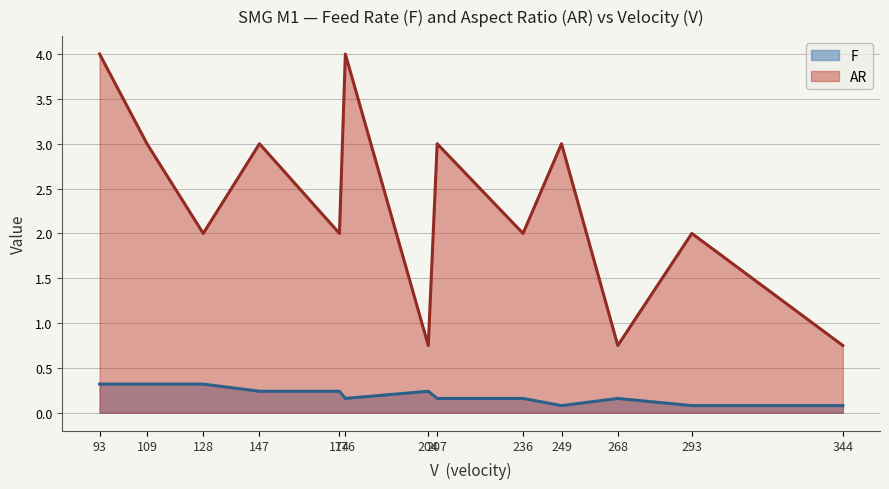

What is the total value across all series at 174?

2.2